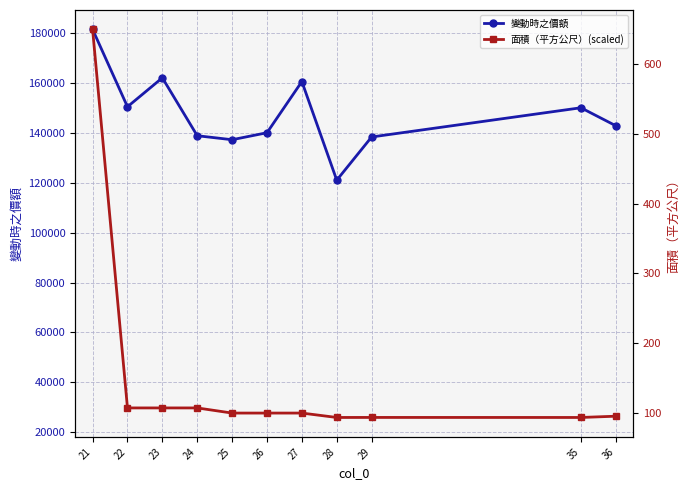

How many lines are shown in the chart?

2